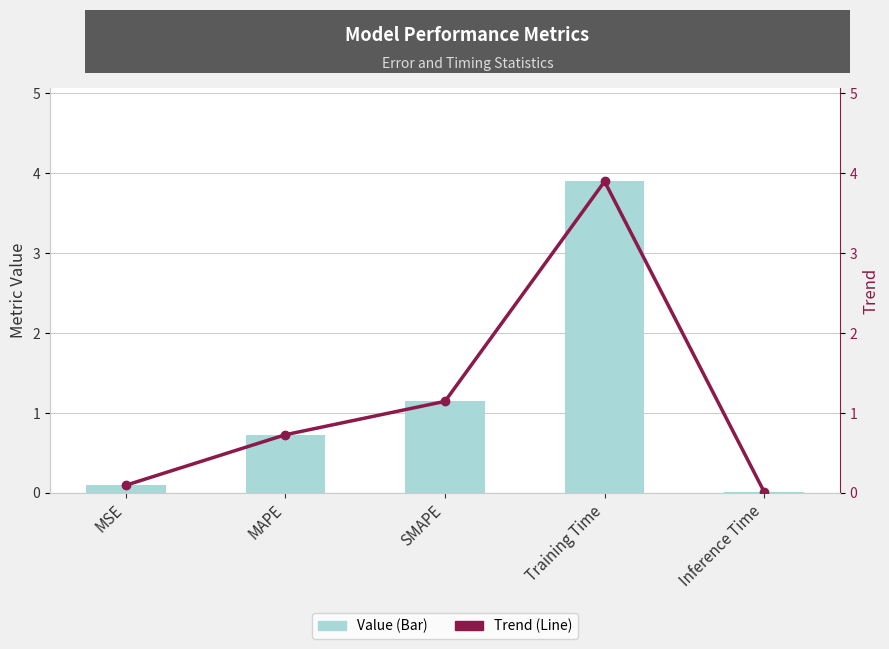

What is the difference between the Trend values at MSE and Training Time?

3.8